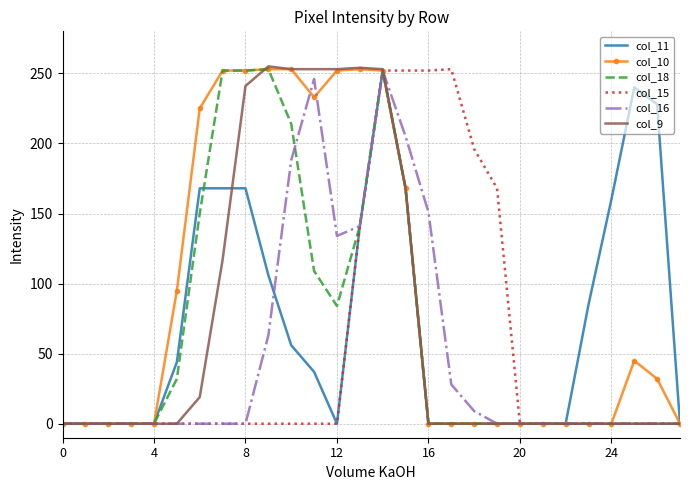

Which series has the largest total across all categories?

col_10